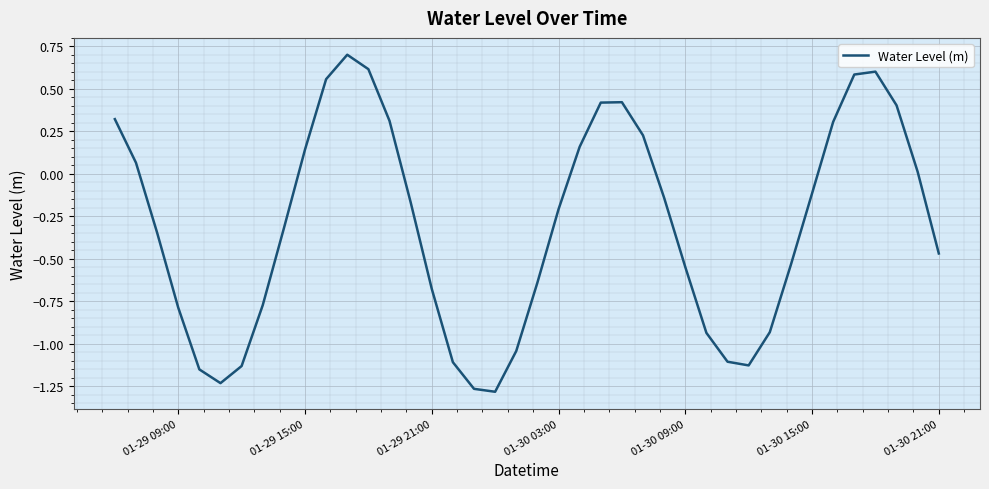

How many values are below 0?

24